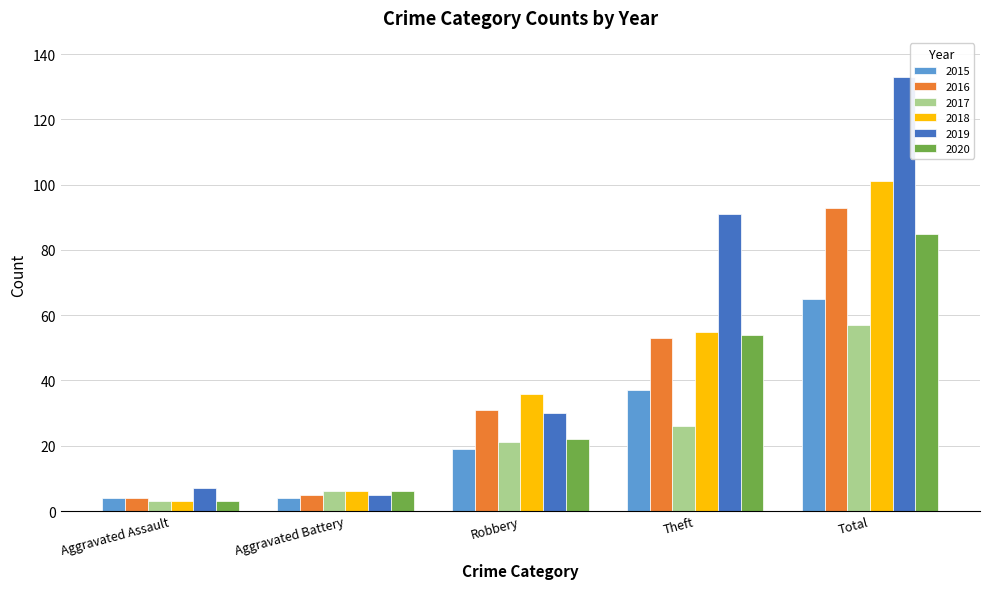

What are all the series names shown in the legend?

2015, 2016, 2017, 2018, 2019, 2020